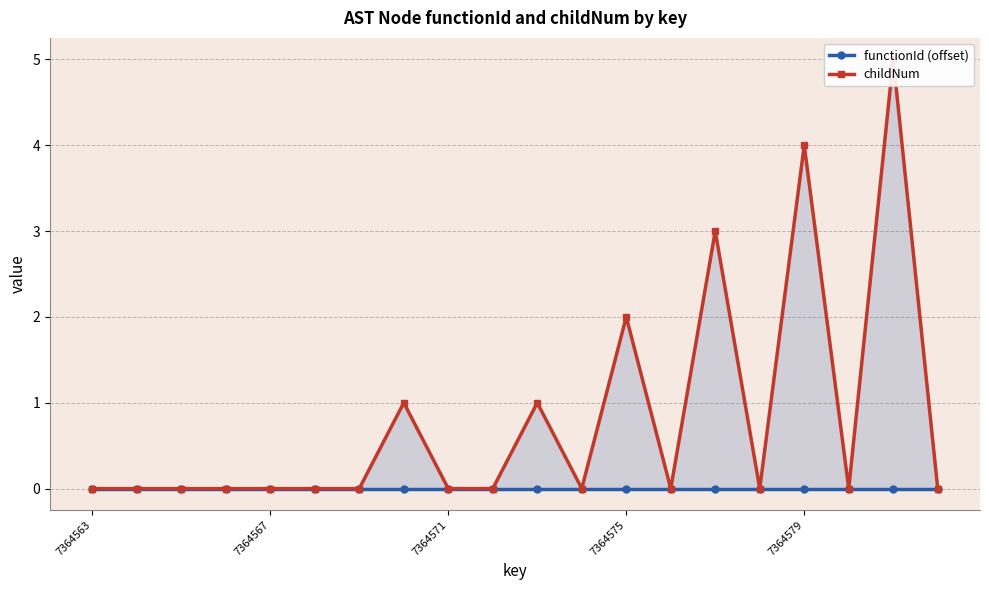

Reading left to right, list all the values displayed in this chart.

functionId (offset): 0	0	0	0	0	0	0	0	0	0	0	0	0	0	0	0	0	0	0	0
childNum: 0	0	0	0	0	0	0	1	0	0	1	0	2	0	3	0	4	0	5	0